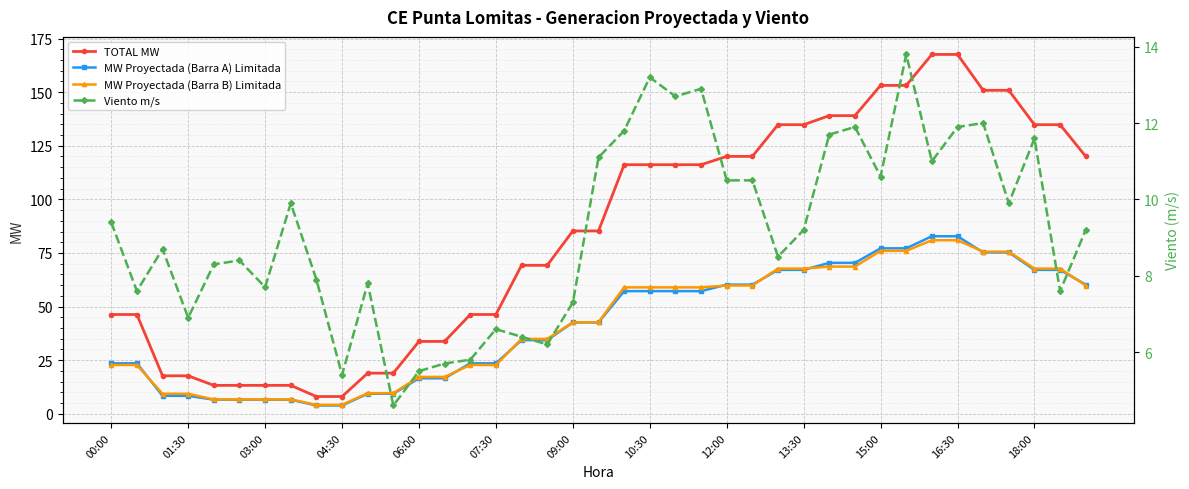

The value of MW Proyectada (Barra B) Limitada at 13:30 is 32.3. True or false?

False